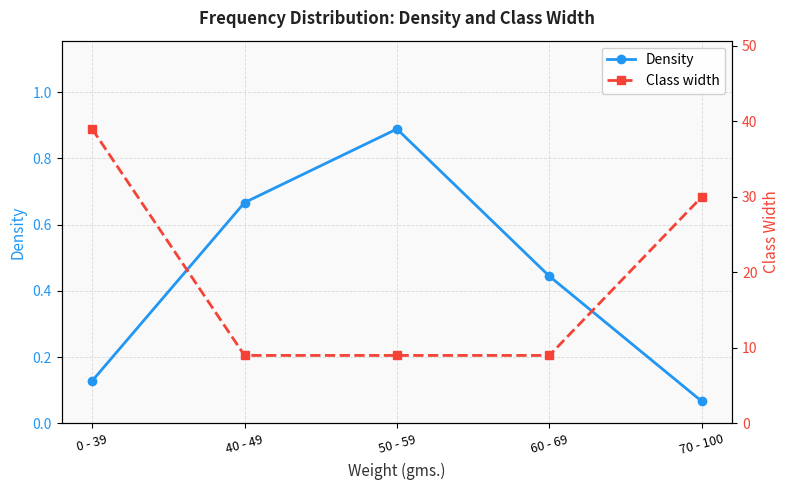

How many lines are shown in the chart?

2